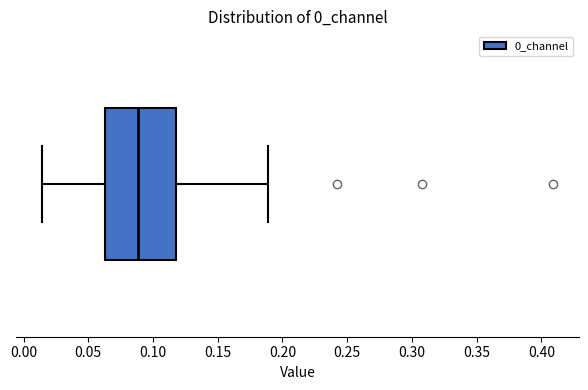

Read this box plot against the x-axis: the position of the median line, the range covered by the box, and the ends of both whiskers. The values are not printed on the chart, so give them approximately, as read against the axis.

median 0.090, box 0.065 to 0.120, whiskers 0.015 to 0.190